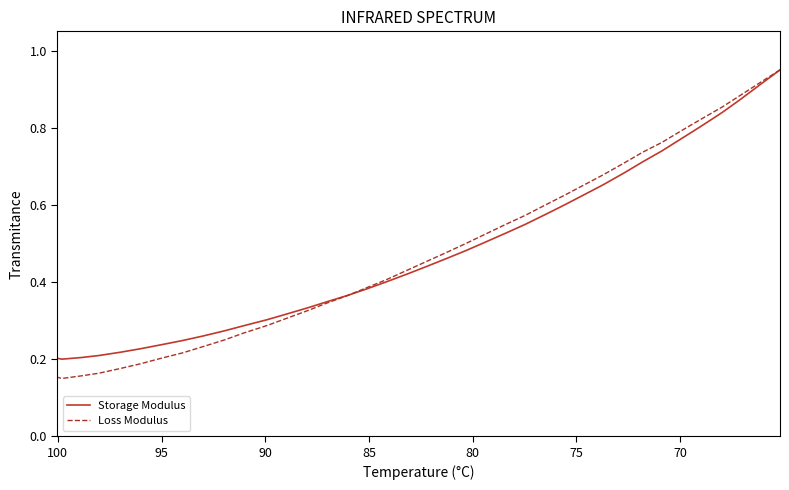

True or false: Storage Modulus has a value of 0.2 at 26.

False